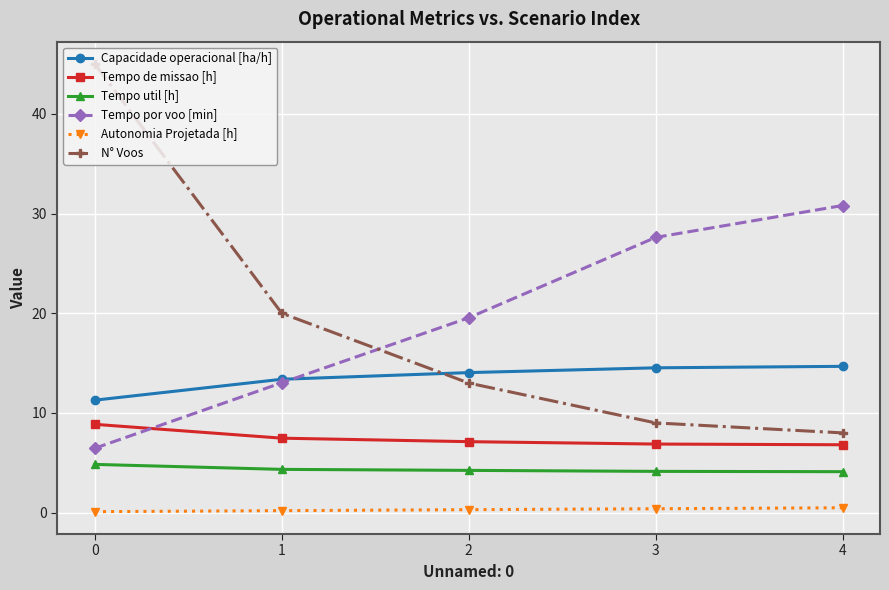

What is the sum of the Capacidade operacional [ha/h] values at 2 and 1?

27.4